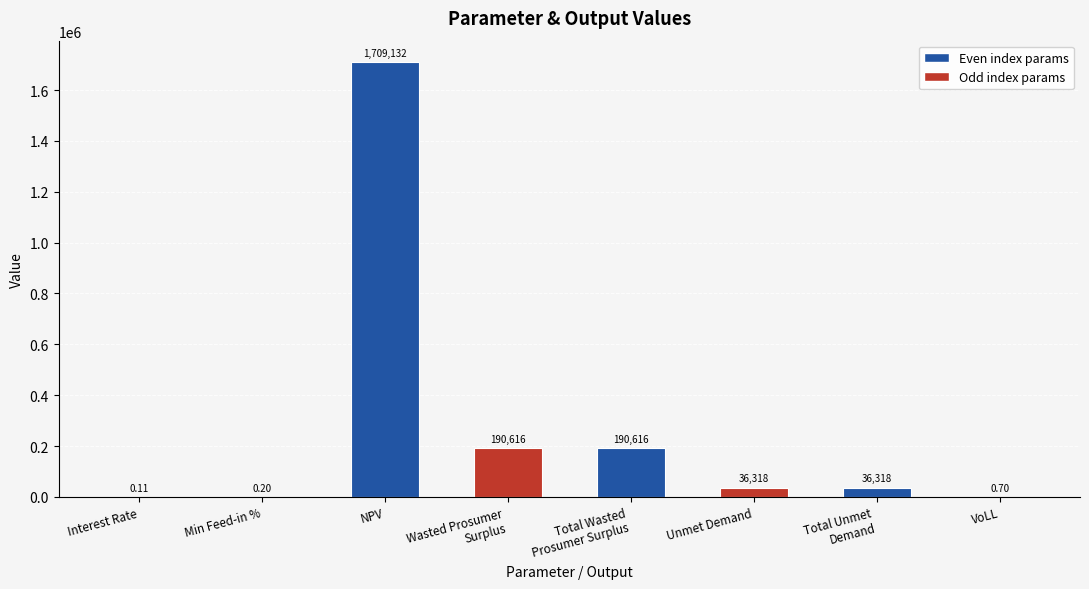

True or false: the data shows 36317.8 at Total Unmet
Demand.

True